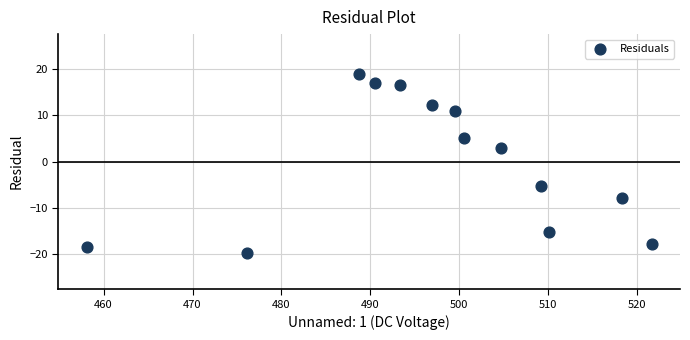

What is the range of X values (max minus min)?

63.5